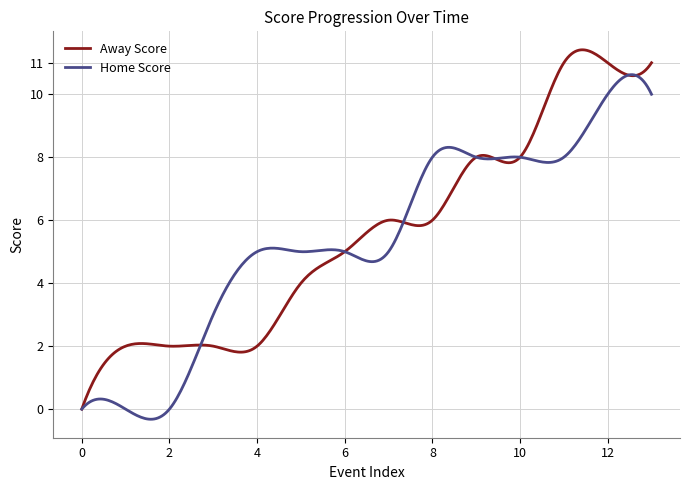

What is the highest value of the Home Score series?

10.6